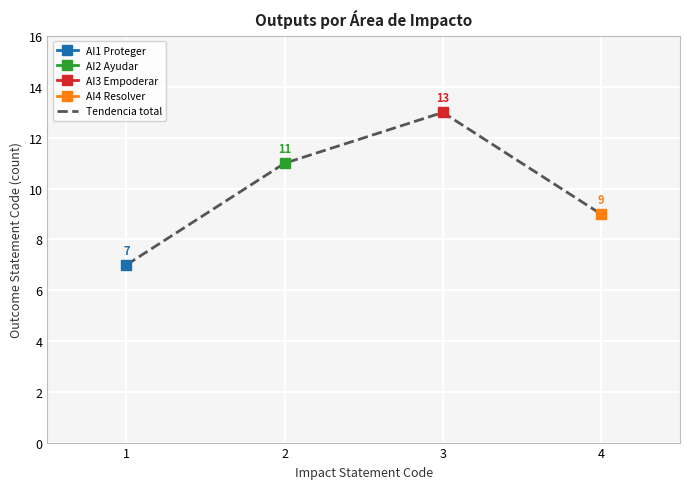

Where is the data nearest to the value 10?

2